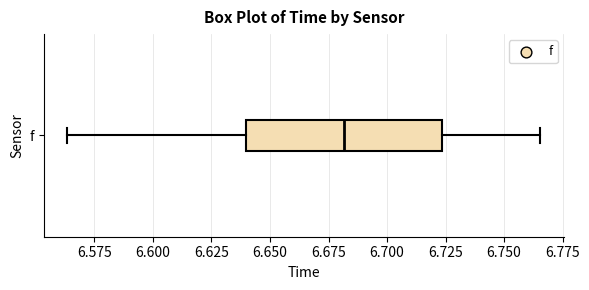

Read this box plot against the x-axis: the position of the median line, the range covered by the box, and the ends of both whiskers. The values are not printed on the chart, so give them approximately, as read against the axis.

median 6.680, box 6.640 to 6.725, whiskers 6.565 to 6.765